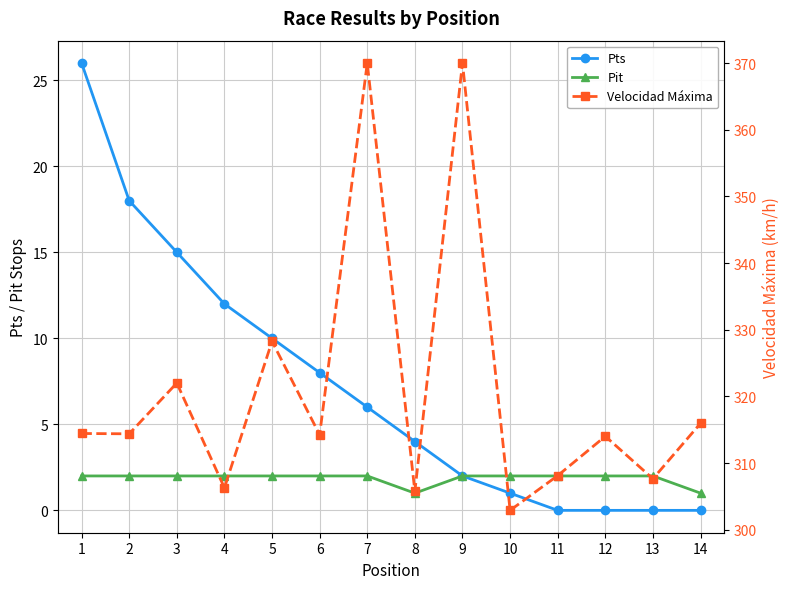

What is the value of the Pts point at the 7th from the left?

6